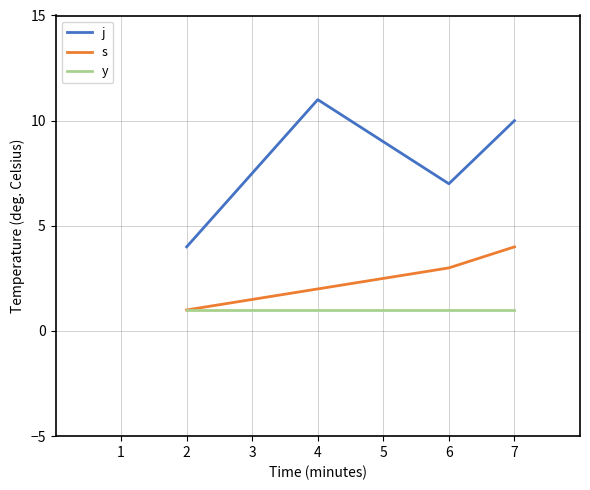

What is the maximum value shown in the chart?

11